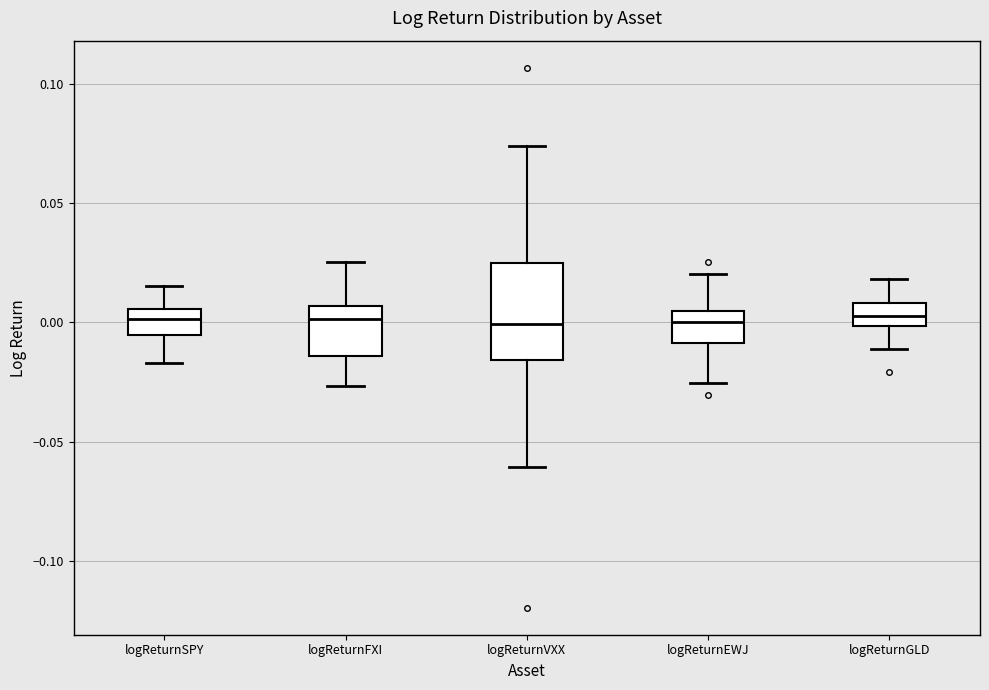

Which box is the tallest, from its lower edge to its upper edge?

logReturnVXX